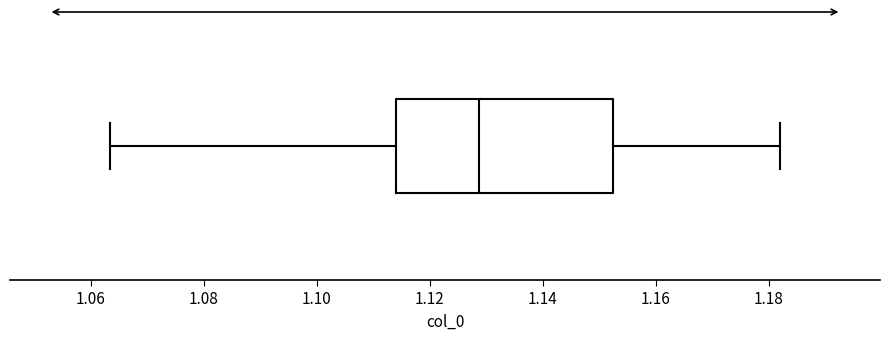

Read this box plot against the x-axis: the position of the median line, the range covered by the box, and the ends of both whiskers. The values are not printed on the chart, so give them approximately, as read against the axis.

median 1.128, box 1.114 to 1.152, whiskers 1.064 to 1.182